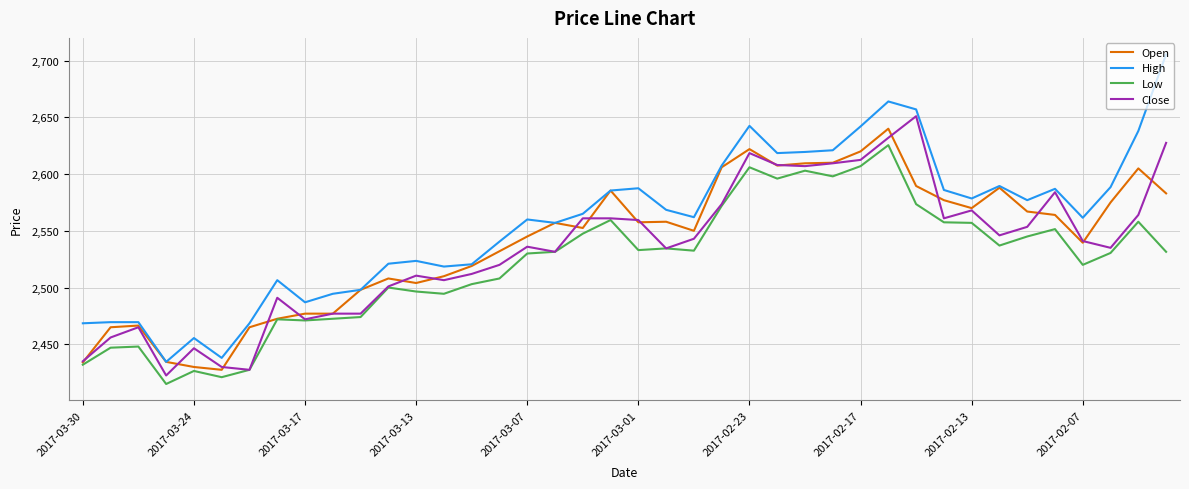

What is the maximum value for High?

2705.5